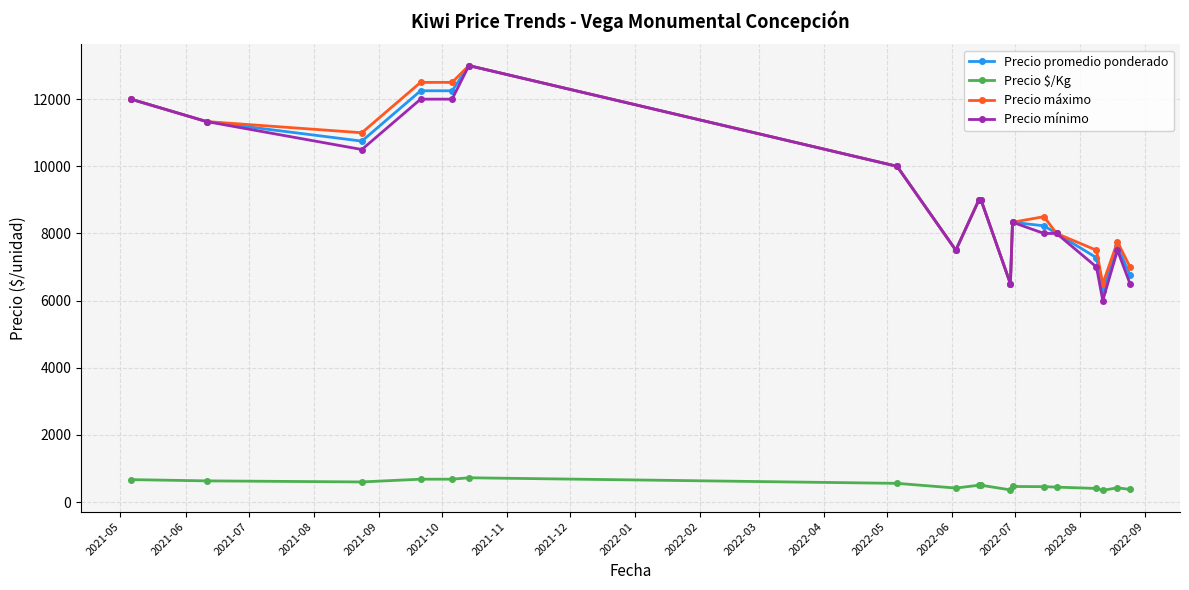

True or false: Precio mínimo and Precio $/Kg cross at least once.

False